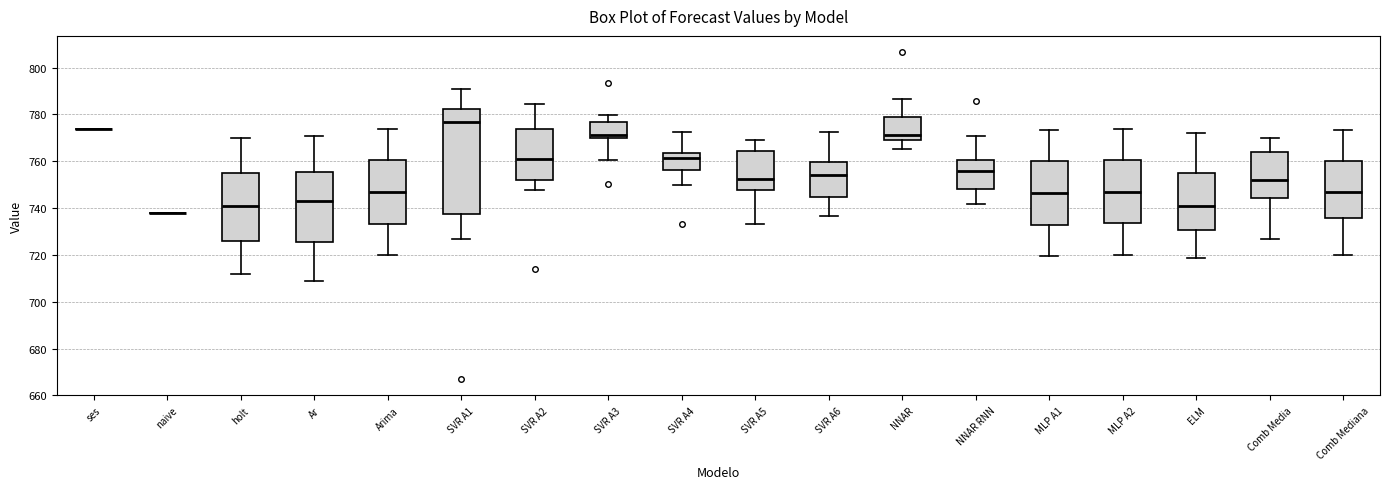

Reading left to right, transcribe this box plot: for each box, give where its median line is, the range the box spans, and where its two whiskers end, as read against the y-axis. The values are not printed on the chart, so give them approximately, as read against the axis.

ses: box collapsed to a line at 774, whiskers 774 to 774
naive: box collapsed to a line at 738, whiskers 738 to 738
holt: median 742, box 726 to 756, whiskers 712 to 770
Ar: median 744, box 726 to 756, whiskers 710 to 772
Arima: median 746, box 734 to 760, whiskers 720 to 774
SVR A1: median 776, box 738 to 782, whiskers 726 to 790
SVR A2: median 762, box 752 to 774, whiskers 748 to 784
SVR A3: median 772, box 770 to 776, whiskers 760 to 780
SVR A4: median 762, box 756 to 764, whiskers 750 to 772
SVR A5: median 752, box 748 to 764, whiskers 734 to 768
SVR A6: median 754, box 744 to 760, whiskers 736 to 772
NNAR: median 772, box 770 to 778, whiskers 766 to 786
NNAR RNN: median 756, box 748 to 760, whiskers 742 to 770
MLP A1: median 746, box 732 to 760, whiskers 720 to 774
MLP A2: median 746, box 734 to 760, whiskers 720 to 774
ELM: median 740, box 730 to 756, whiskers 718 to 772
Comb Media: median 752, box 744 to 764, whiskers 726 to 770
Comb Mediana: median 746, box 736 to 760, whiskers 720 to 774